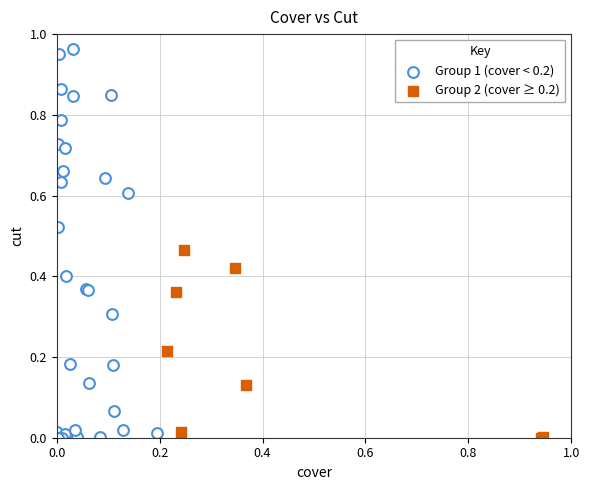

Which series reaches the maximum Y coordinate?

Group 1 (cover < 0.2)